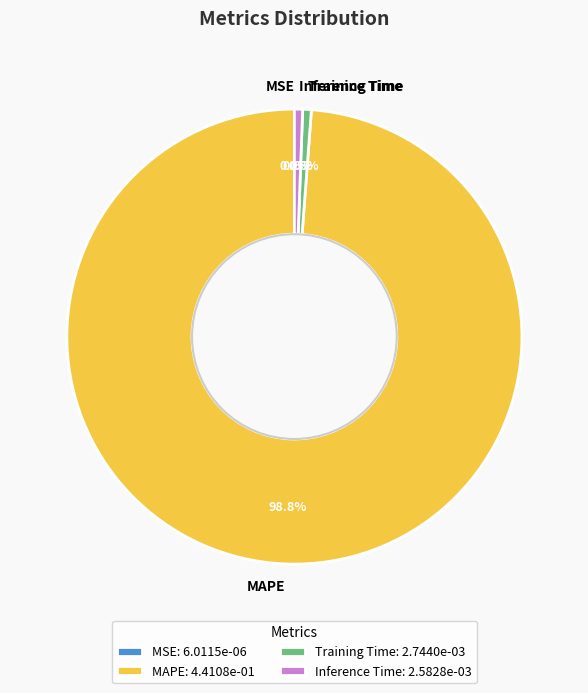

Combined, what portion of the pie is Inference Time and MAPE?

99.4%